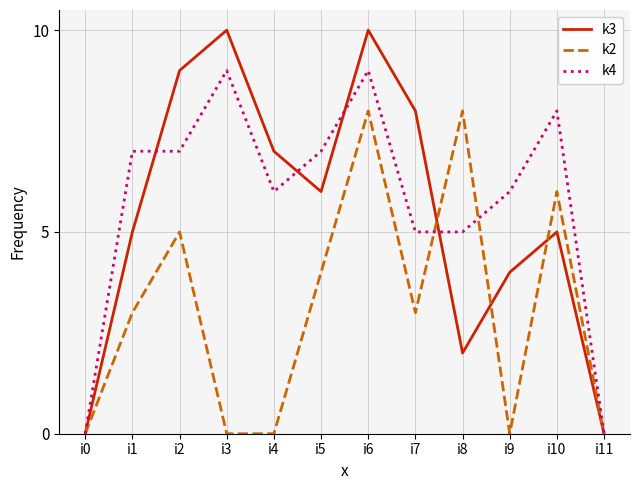

At i9, list the series in order from smallest to largest.

k2, k3, k4